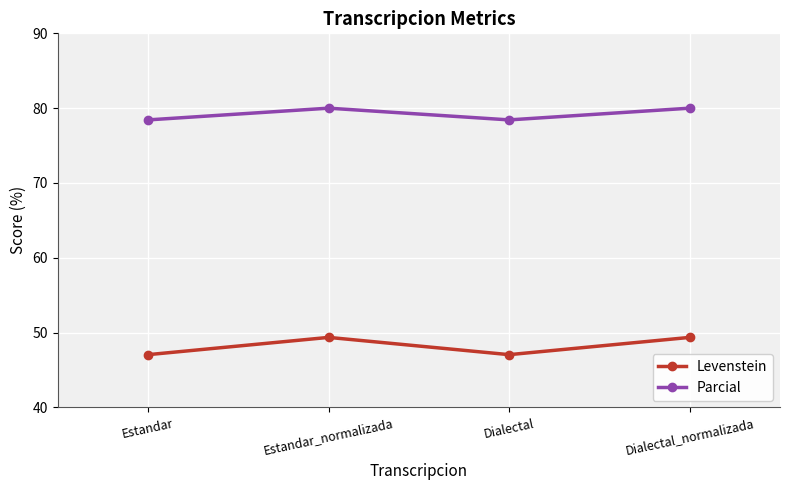

Reading right to left, what are all the values shown in this chart?

Levenstein: 49.4	47.1	49.4	47.1
Parcial: 80.0	78.4	80.0	78.4